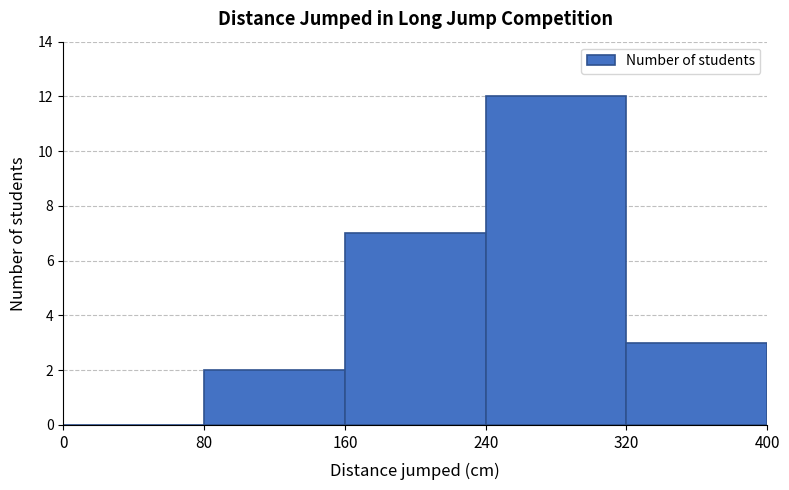

Which range on the x-axis has the tallest bar?

240 to 320